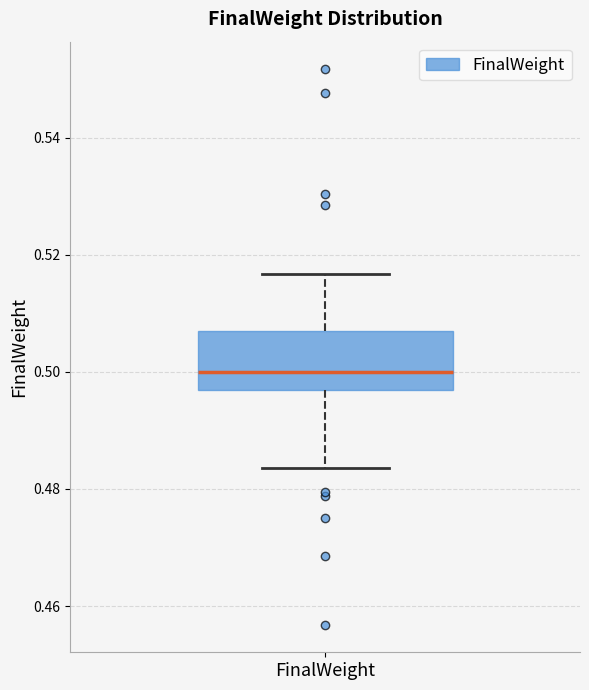

Read this box plot against the y-axis: the position of the median line, the range covered by the box, and the ends of both whiskers. The values are not printed on the chart, so give them approximately, as read against the axis.

median 0.500, box 0.496 to 0.508, whiskers 0.484 to 0.516